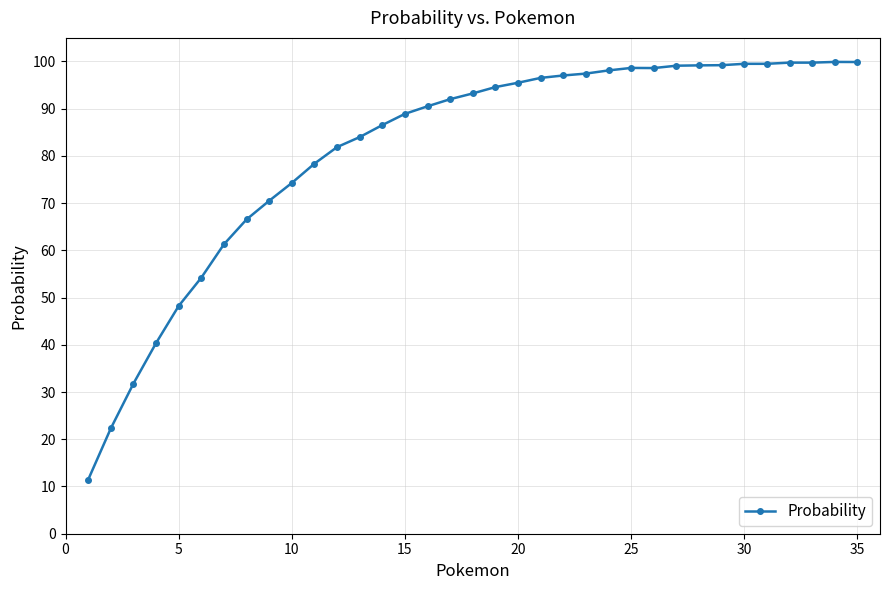

True or false: the data has more than 0 interior local peaks.

True